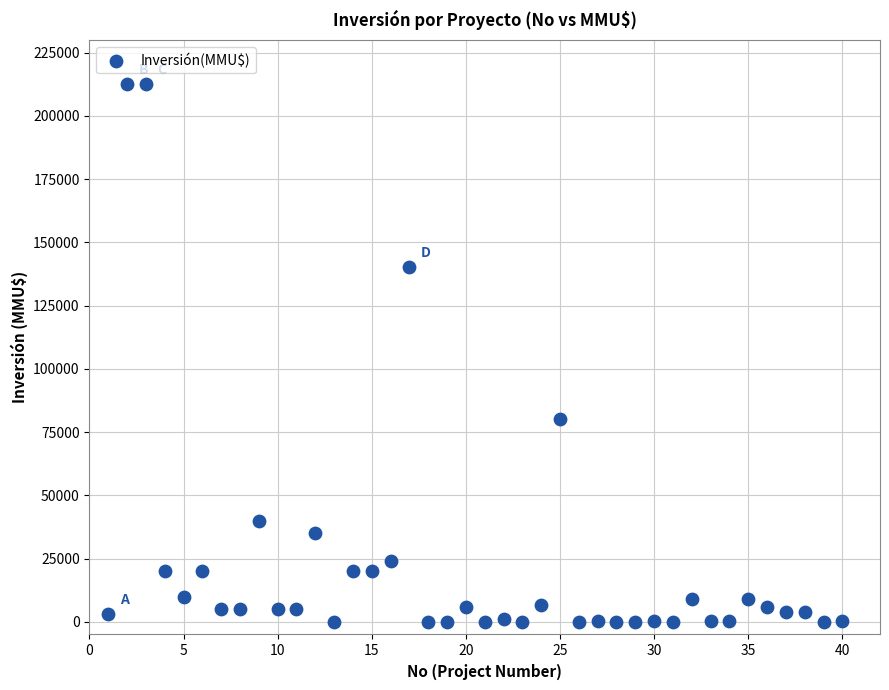

What is the range of Y values (max minus min)?

212500